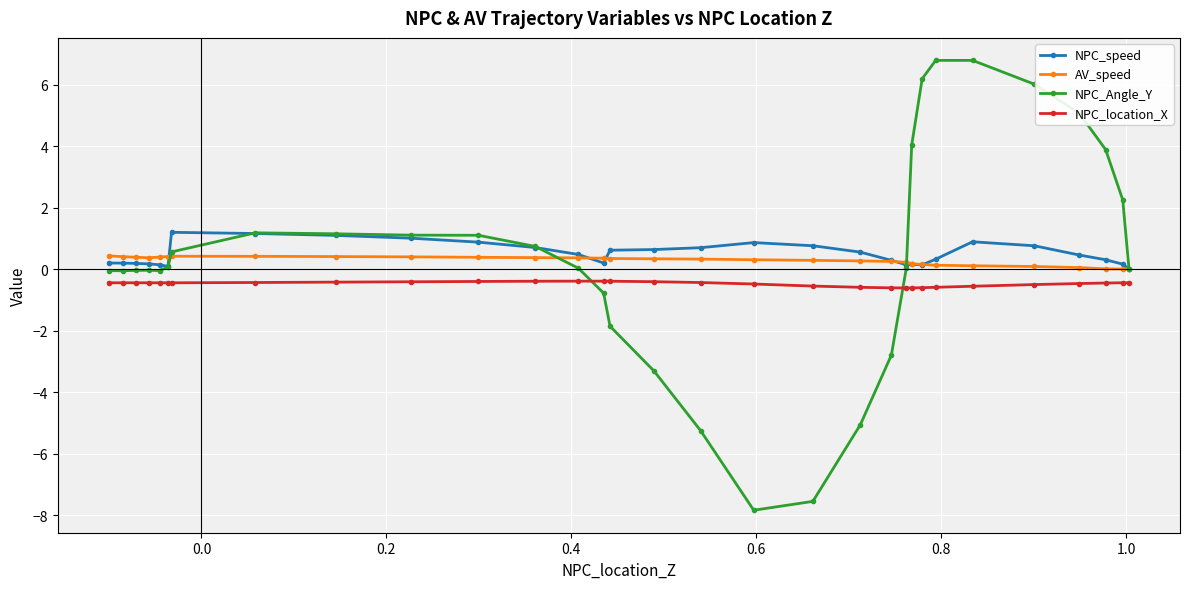

Is this an area chart (filled region under the line)?

No